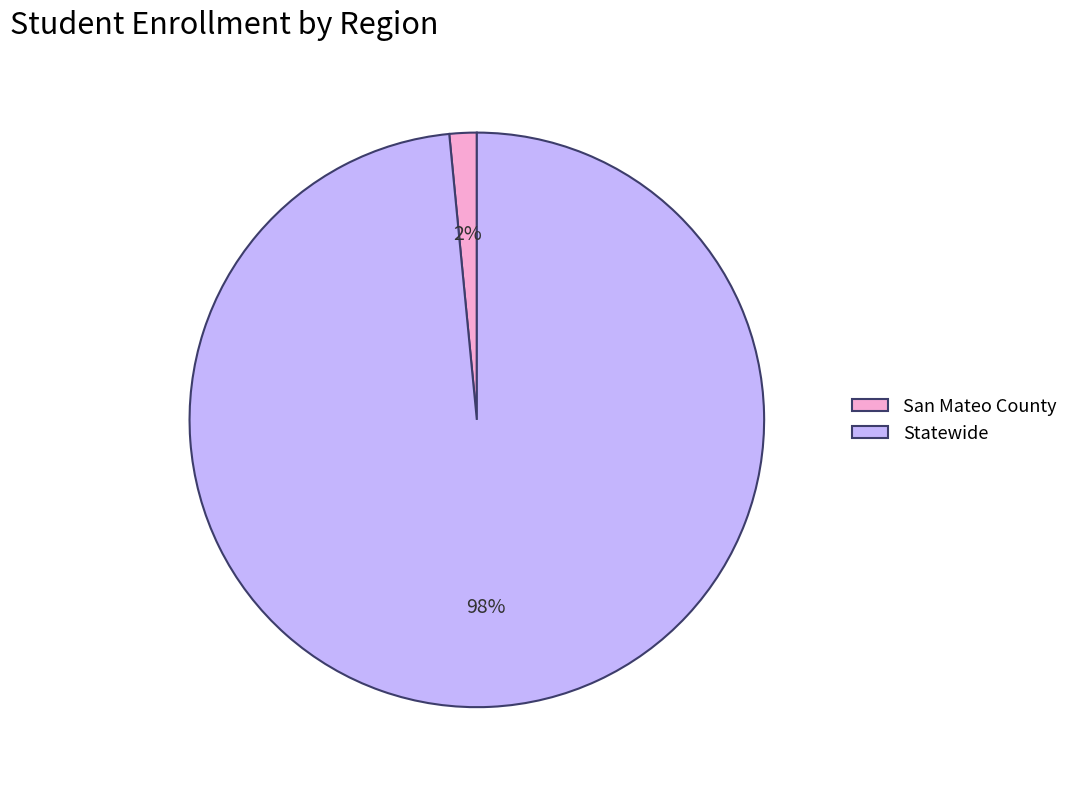

To the nearest percent, what is the combined percentage of San Mateo County and Statewide?

100%